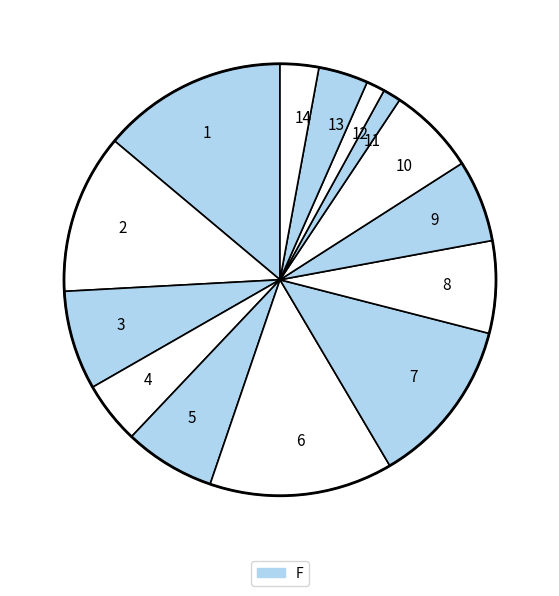

Is there any slice that represents more than half of the pie?

No